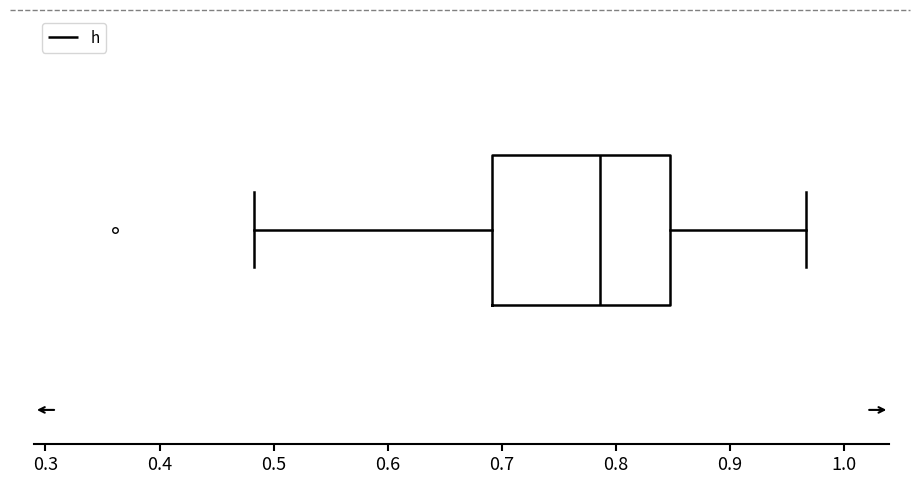

Transcribe this box plot: give where the median line is, the range the box spans, and where the two whiskers end, as read against the x-axis. The values are not printed on the chart, so give them approximately, as read against the axis.

median 0.79, box 0.69 to 0.85, whiskers 0.48 to 0.97